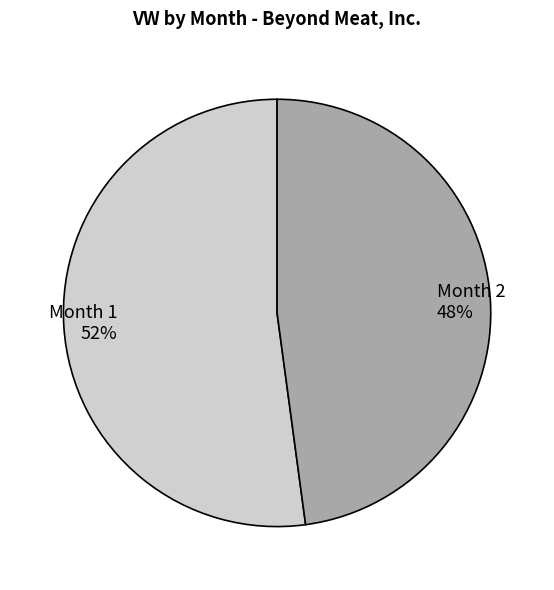

Which slice is the largest?

Month 1